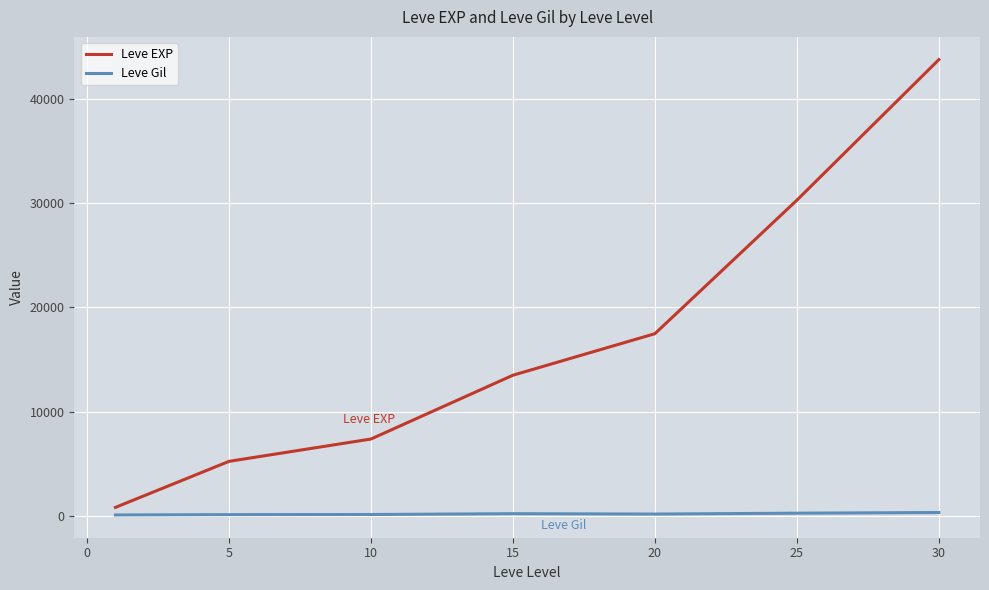

Which series has the largest total across all categories?

Leve EXP